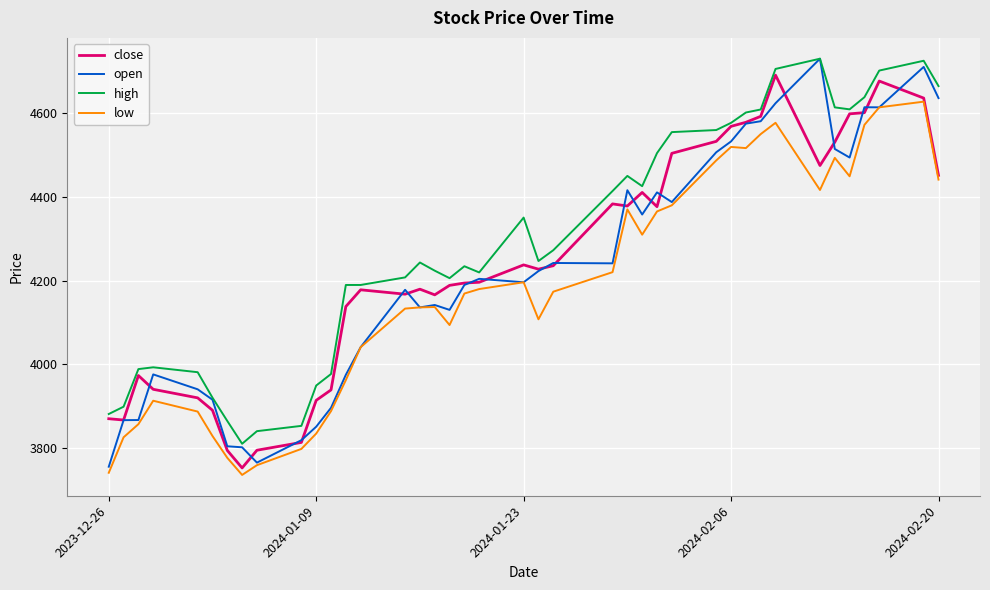

Which series has the largest total across all categories?

high